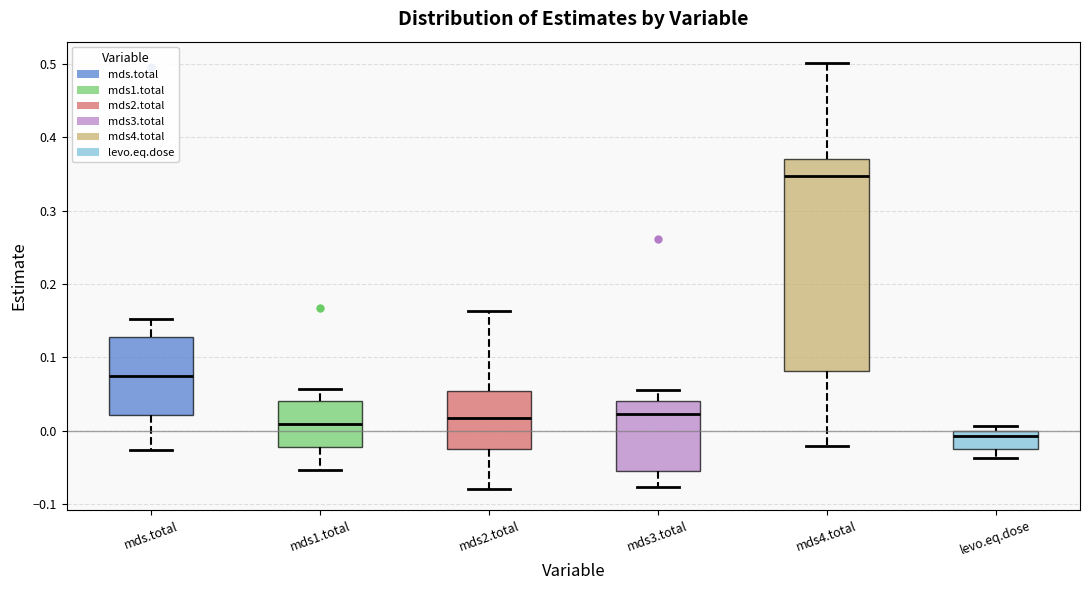

Which box has the lowest median line?

levo.eq.dose